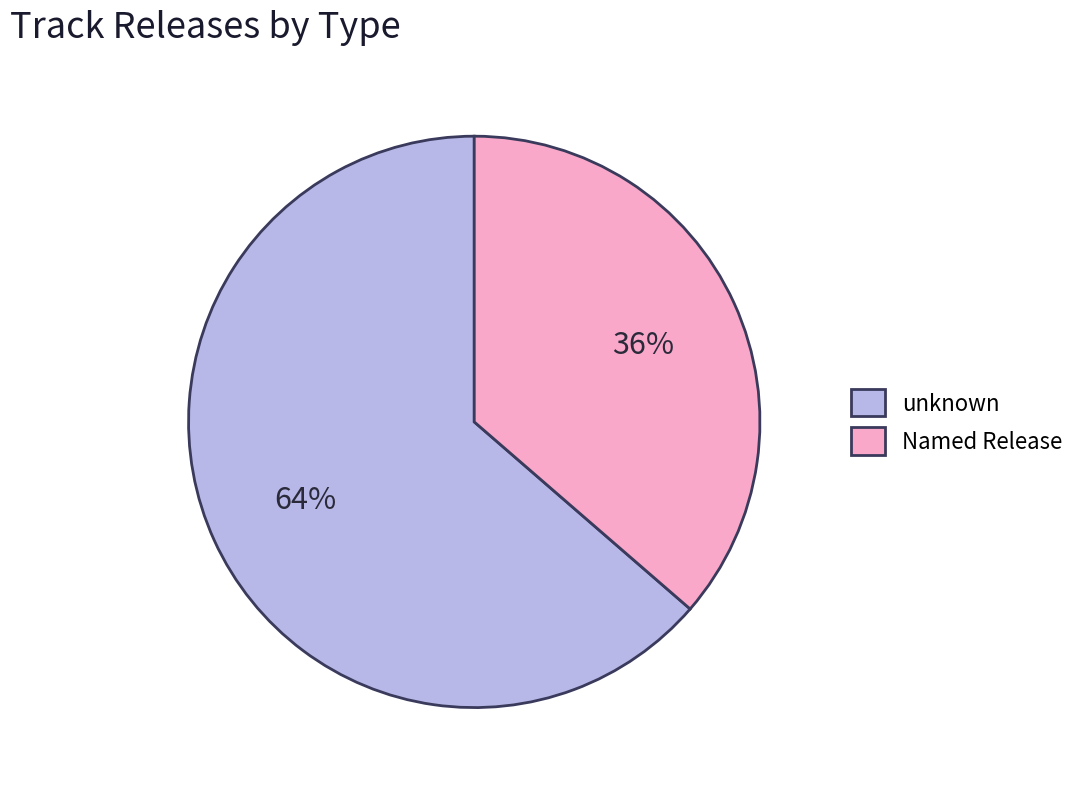

True or false: Named Release accounts for 48% of the total.

False